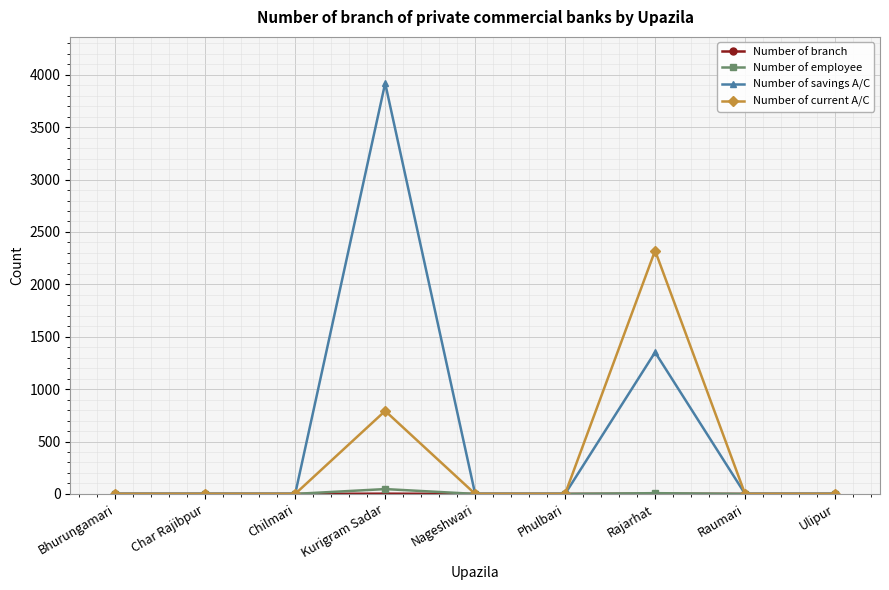

Count the number of categories in the chart.

9